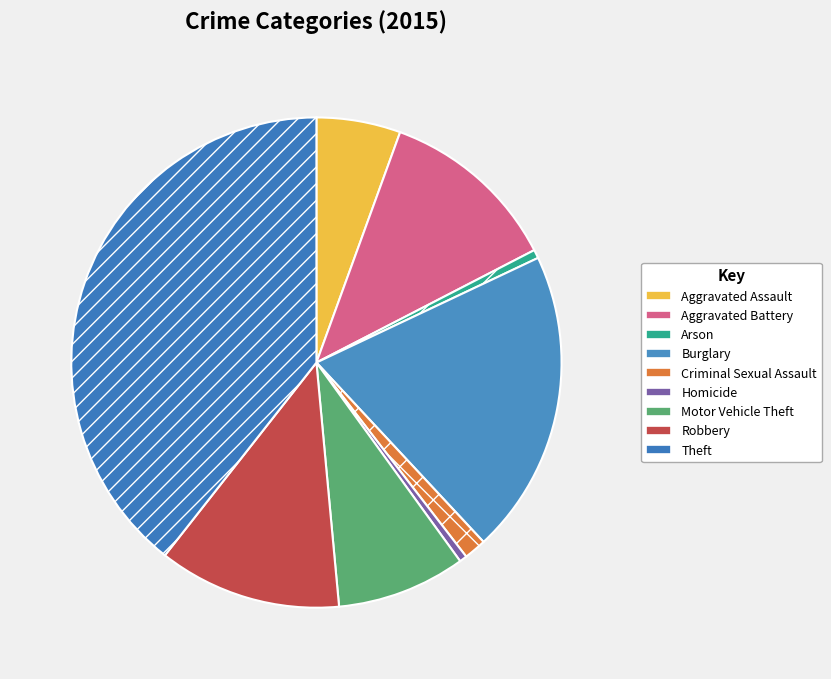

Which slice is the smallest?

Homicide